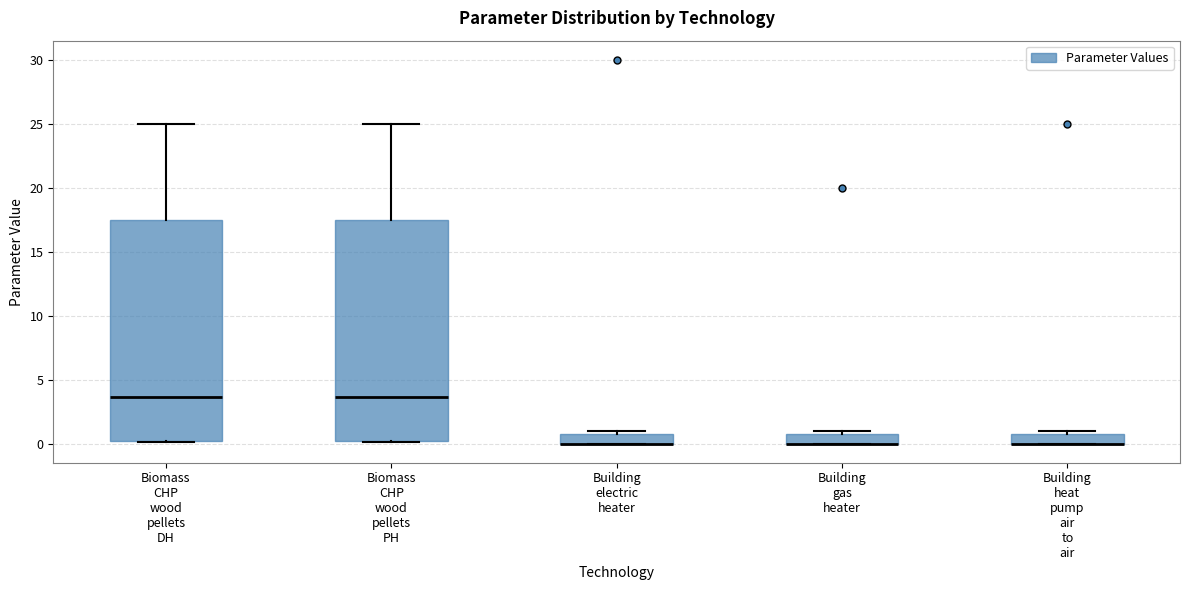

Where does the upper whisker of the box for Biomass CHP wood pellets PH end on the y-axis? The values are not printed on the chart, so give them approximately, as read against the axis.

25.0